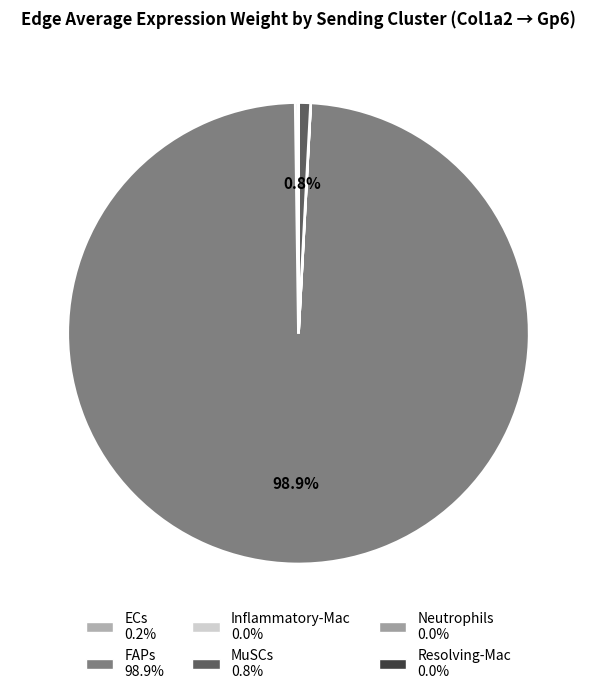

How many segments does this pie chart have?

6